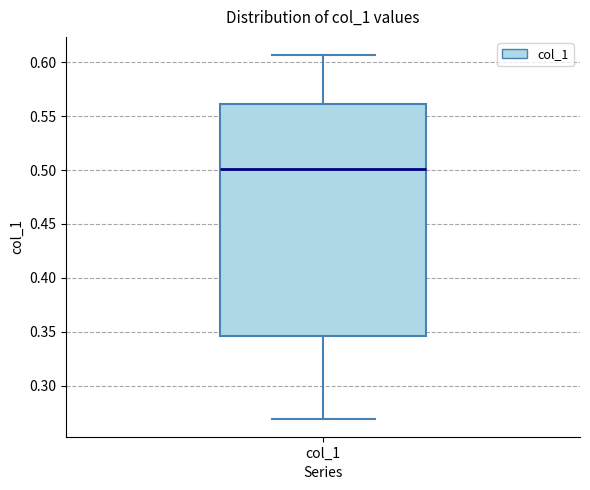

Where does the upper whisker of the box for col_1 end on the y-axis? The values are not printed on the chart, so give them approximately, as read against the axis.

0.605